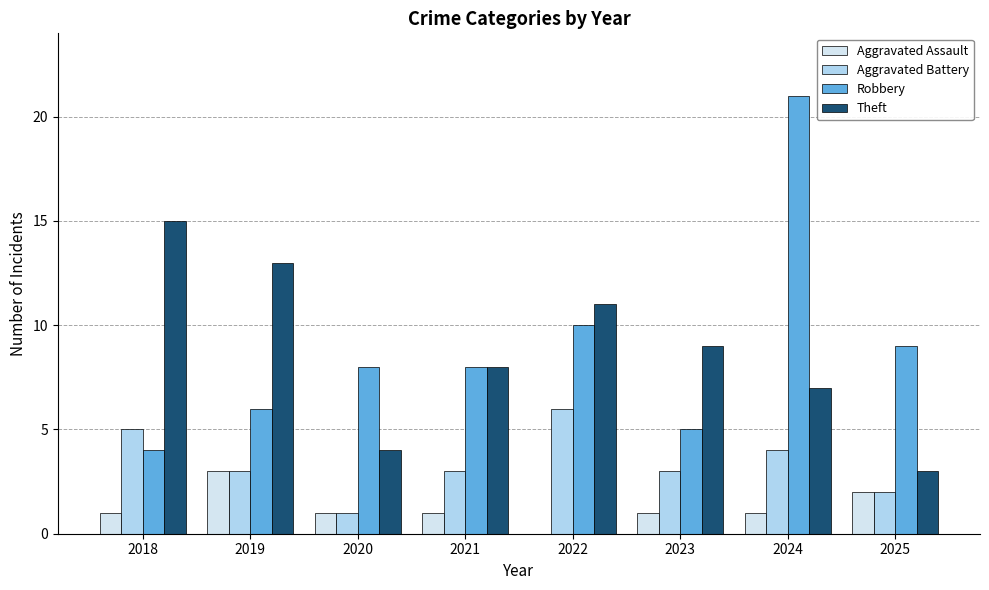

Between 2022 and 2023, which series saw the biggest shift?

Robbery